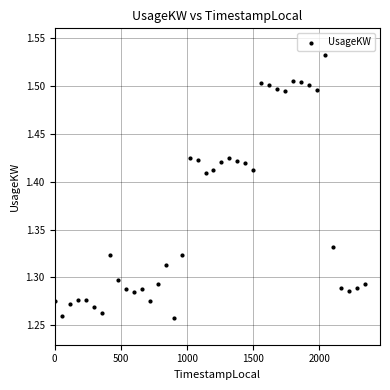

What is the range of Y values (max minus min)?

0.3